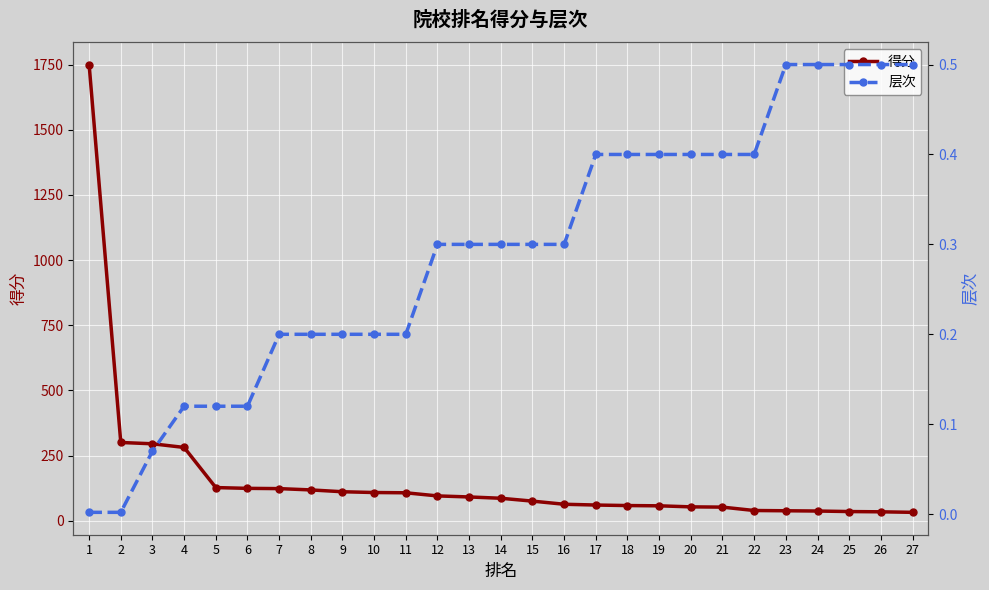

True or false: 层次 and 得分 intersect in this chart.

False